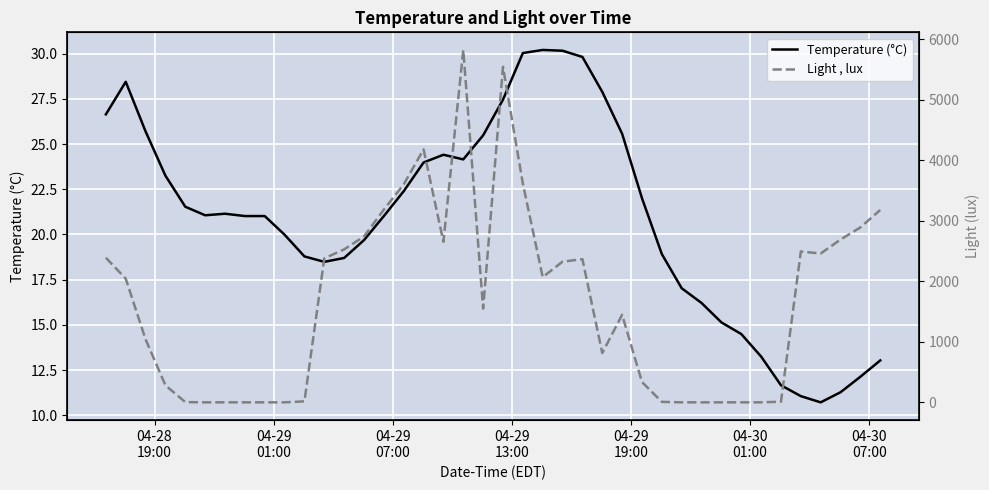

Count the number of categories in the chart.

40